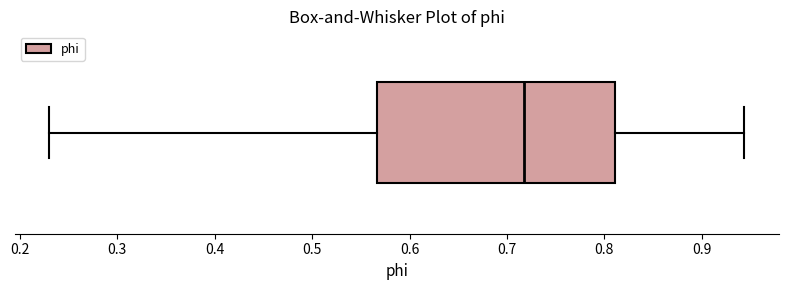

Transcribe this box plot: give where the median line is, the range the box spans, and where the two whiskers end, as read against the x-axis. The values are not printed on the chart, so give them approximately, as read against the axis.

median 0.72, box 0.57 to 0.81, whiskers 0.23 to 0.94